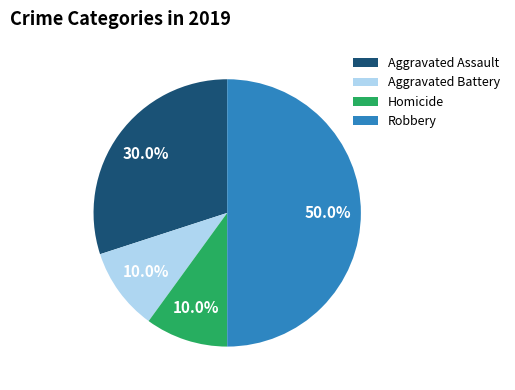

Which slice is the largest?

Robbery